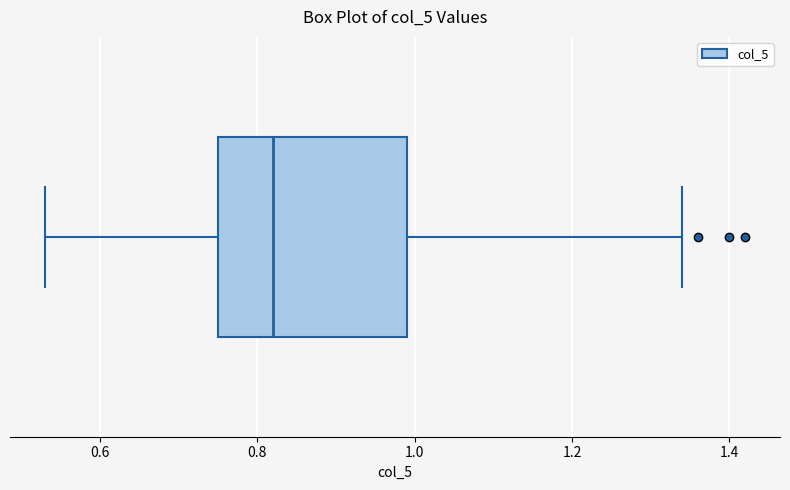

Transcribe this box plot: give where the median line is, the range the box spans, and where the two whiskers end, as read against the x-axis. The values are not printed on the chart, so give them approximately, as read against the axis.

median 0.82, box 0.76 to 1.00, whiskers 0.54 to 1.34